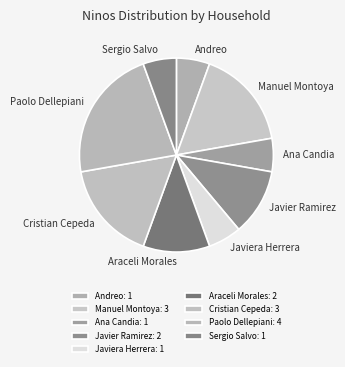

How many slices are in this pie chart?

9